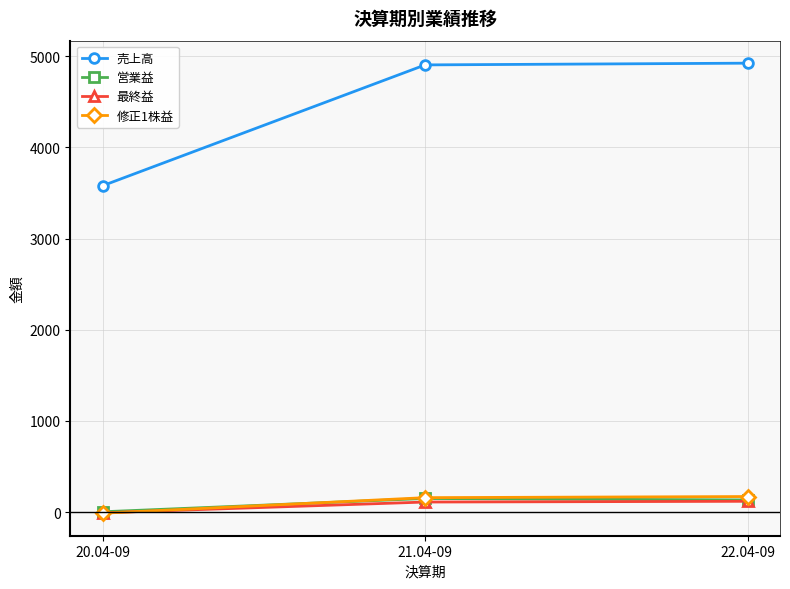

At which category does the chart reach its minimum across all series?

20.04-09